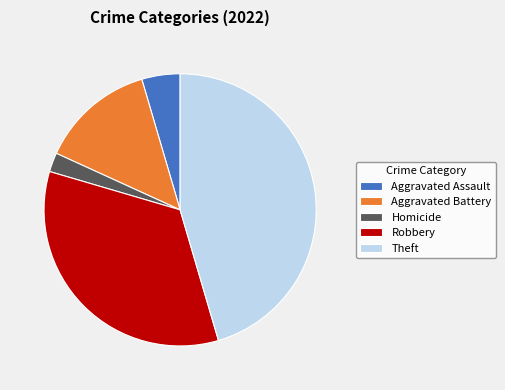

Which has a higher value, Aggravated Assault or Aggravated Battery?

Aggravated Battery